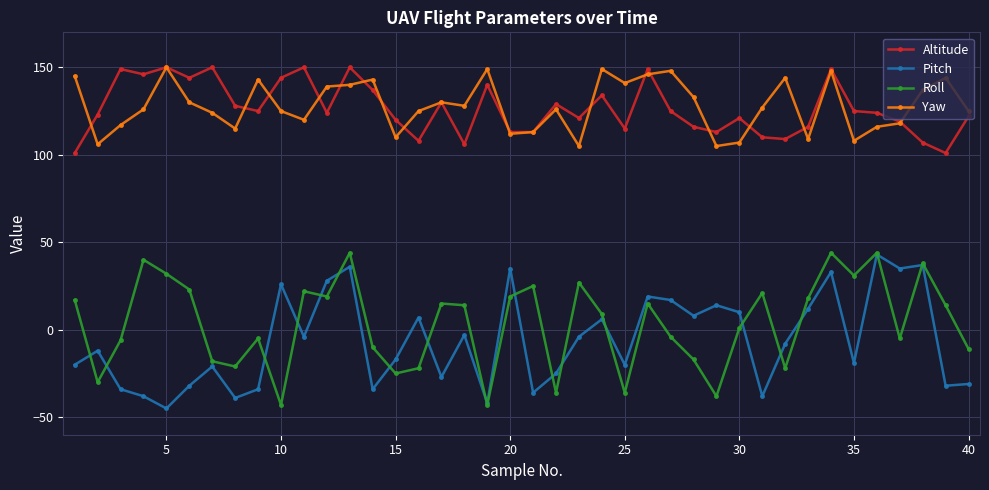

True or false: Yaw and Pitch intersect in this chart.

False